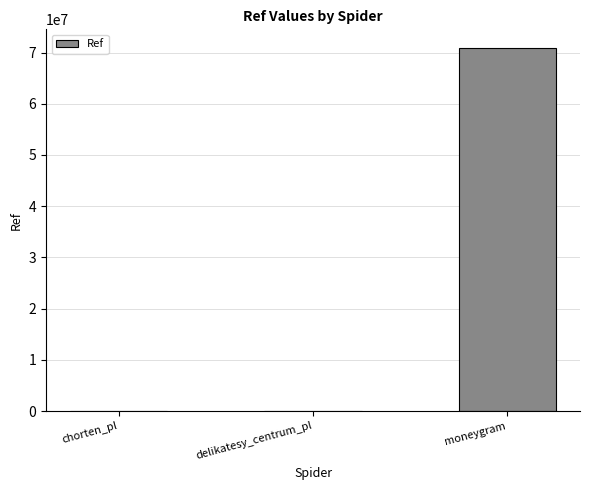

Is it true that the value at moneygram is 125961957?

False